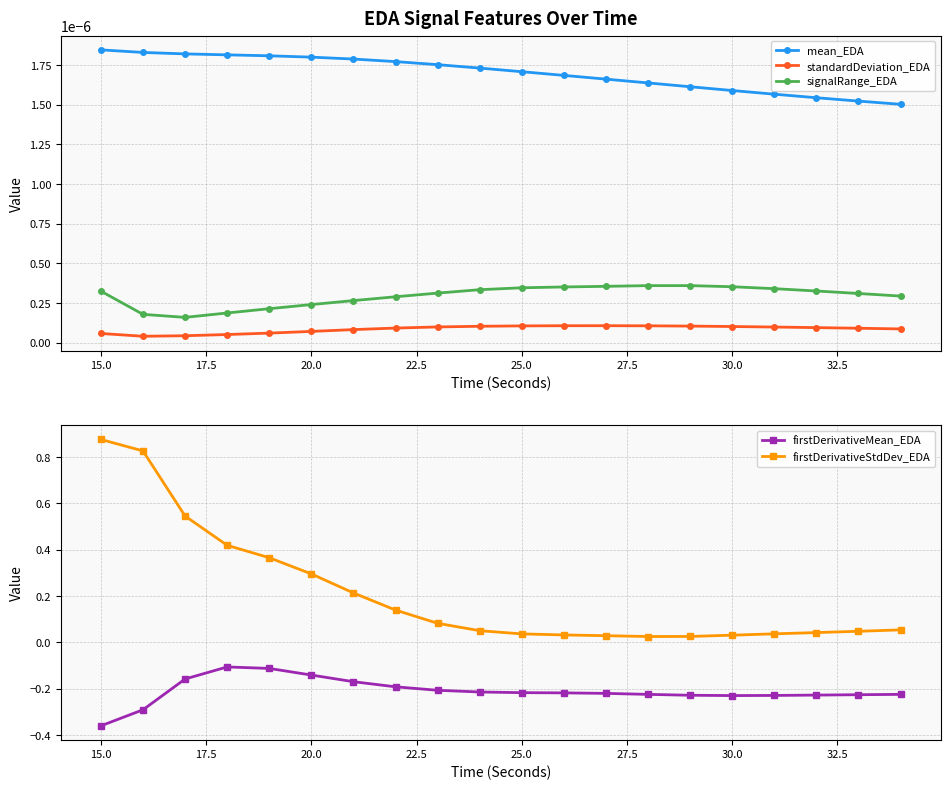

What is the smallest value displayed?

-0.4